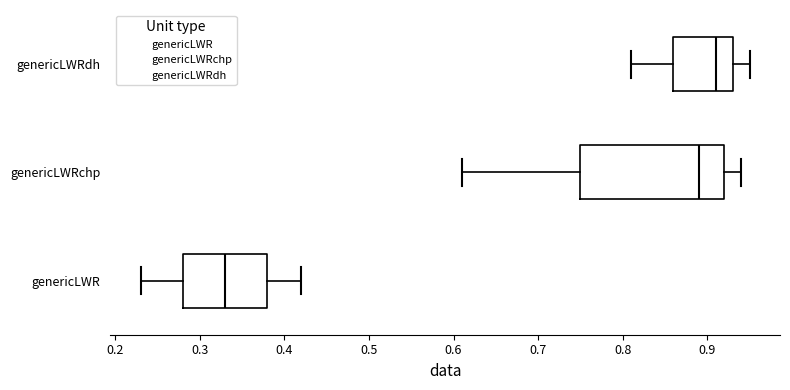

Which box has the furthest to the right median line?

genericLWRdh